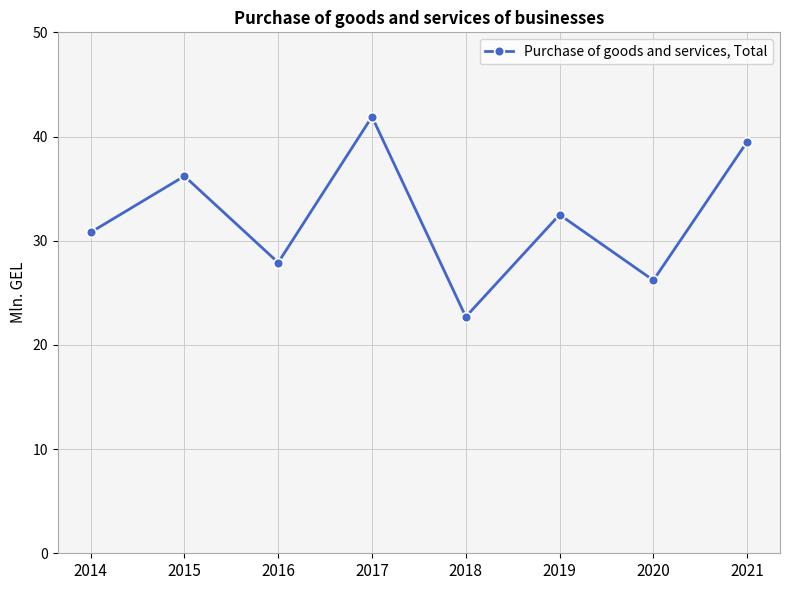

The chart shows a value of 15.1 at 2021. True or false?

False